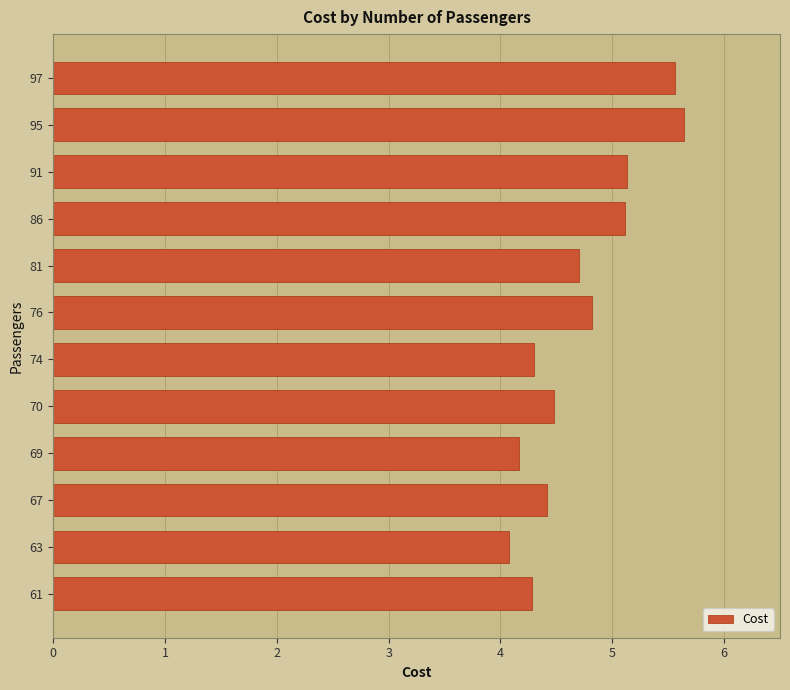

What is the change in value from 70 to 81?

+0.2